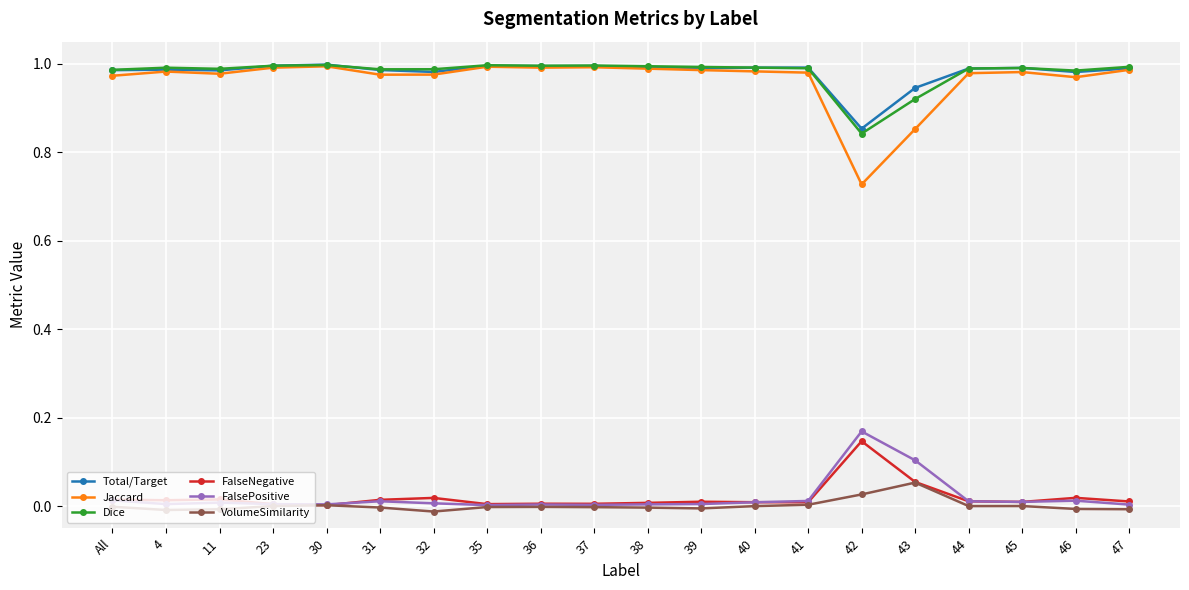

True or false: FalsePositive has more than 2 points higher than both neighbors.

True